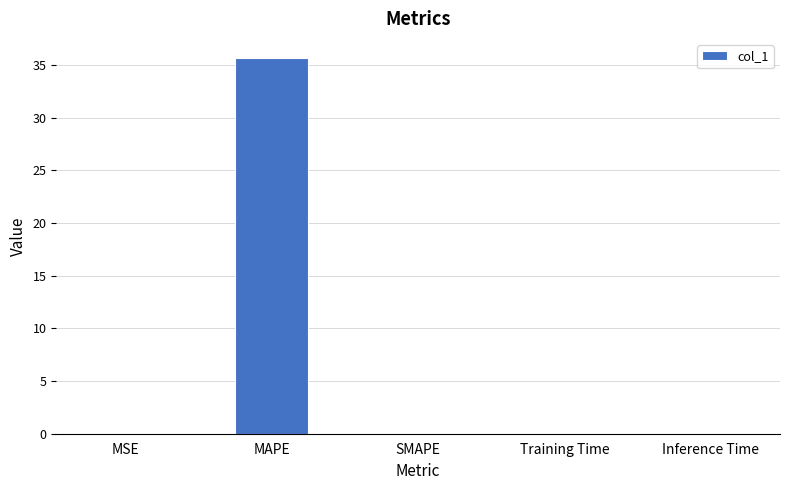

The chart shows a value of 0.0 at MSE. True or false?

True